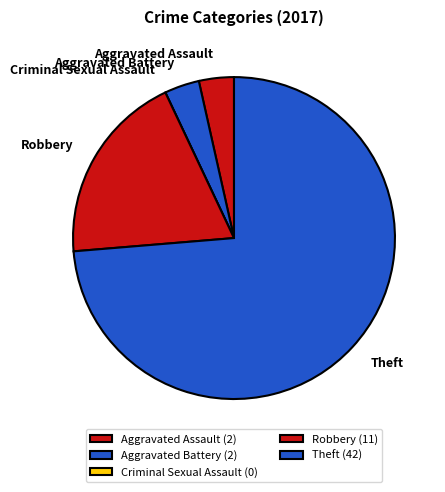

To the nearest percent, what is the difference between the Theft and Robbery slice percentages?

54%